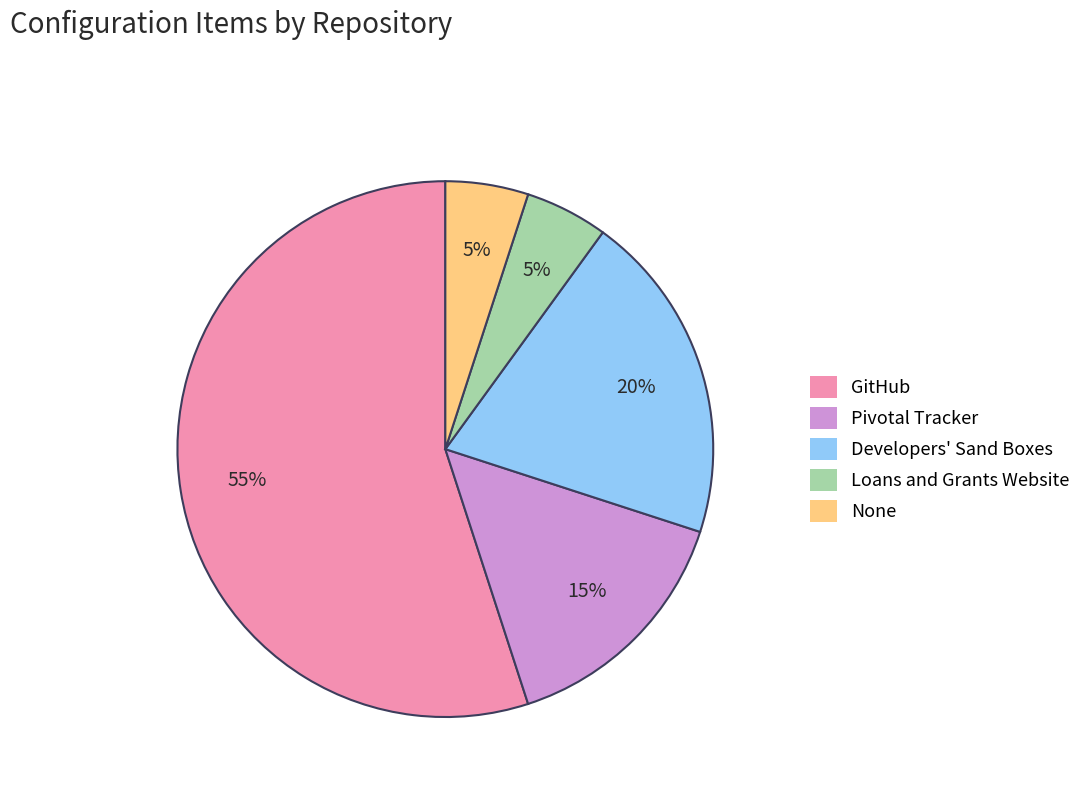

To the nearest percent, what is the difference between the largest and smallest slice percentages?

50%